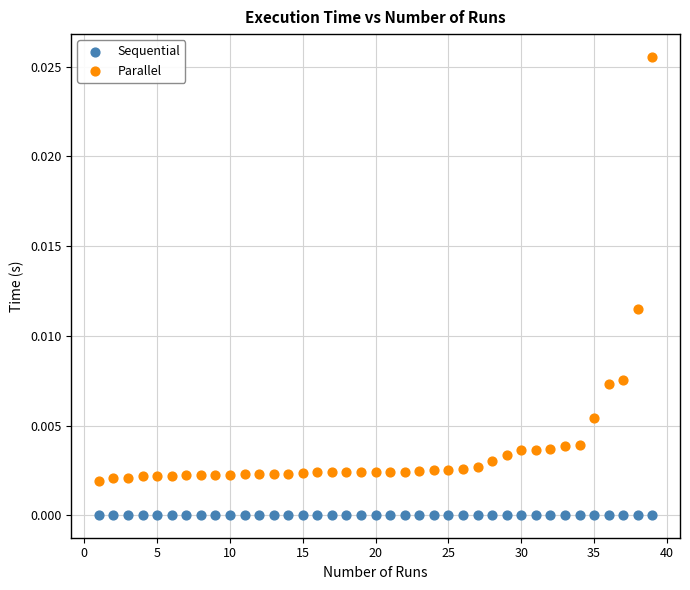

Which series has the largest Y range (max minus min)?

Parallel